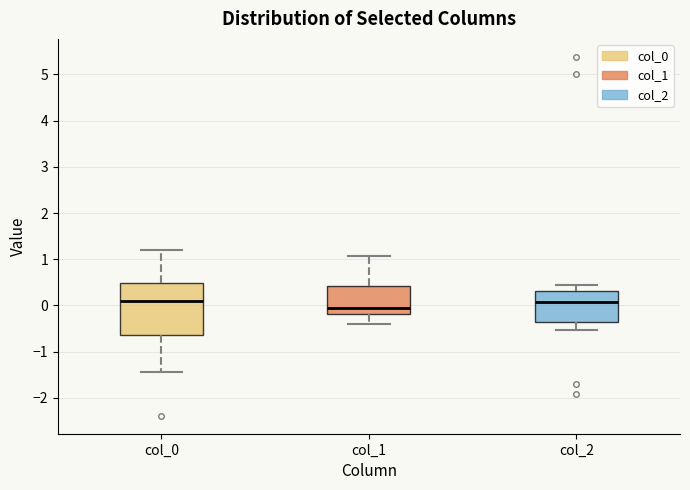

Which box is the tallest, from its lower edge to its upper edge?

col_0